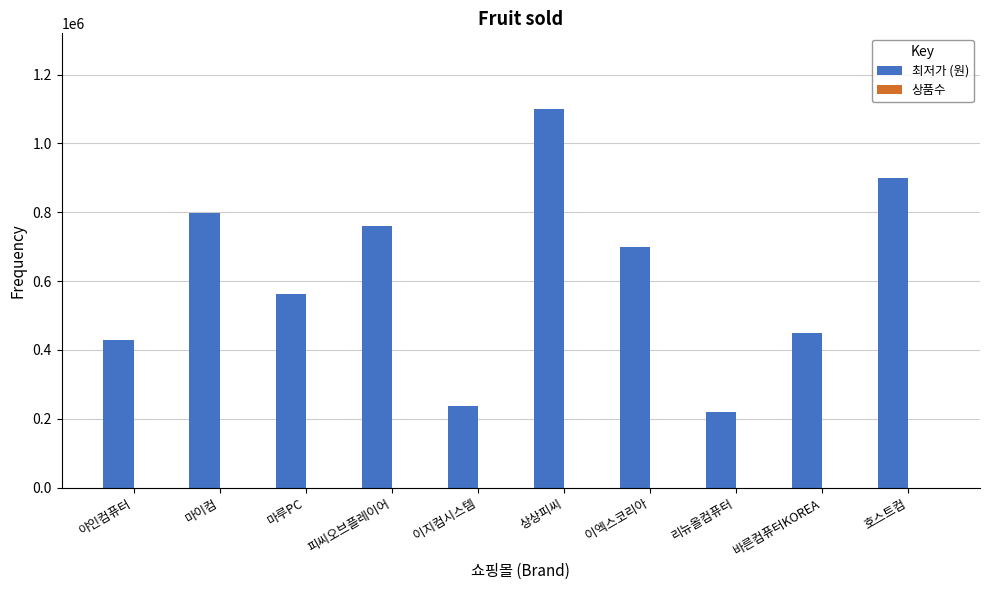

At which category is the sum across all series the highest?

상상피씨